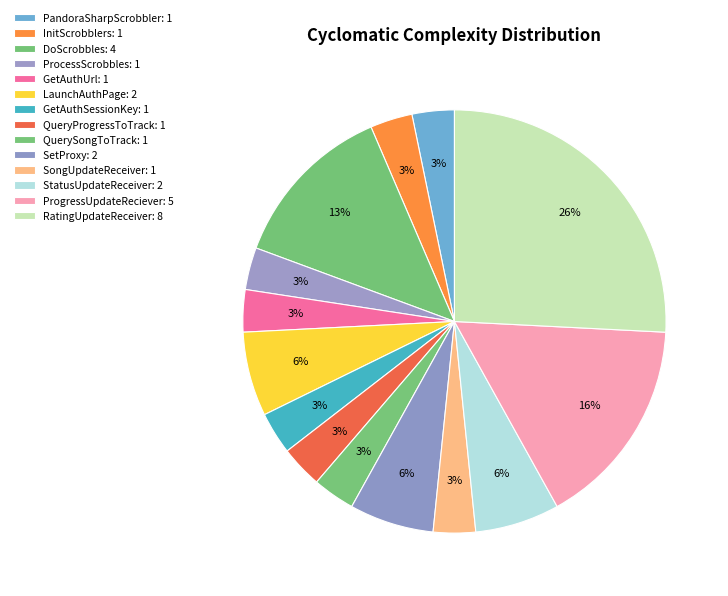

To the nearest percent, what percentage of the pie is ProgressUpdateReciever?

16%